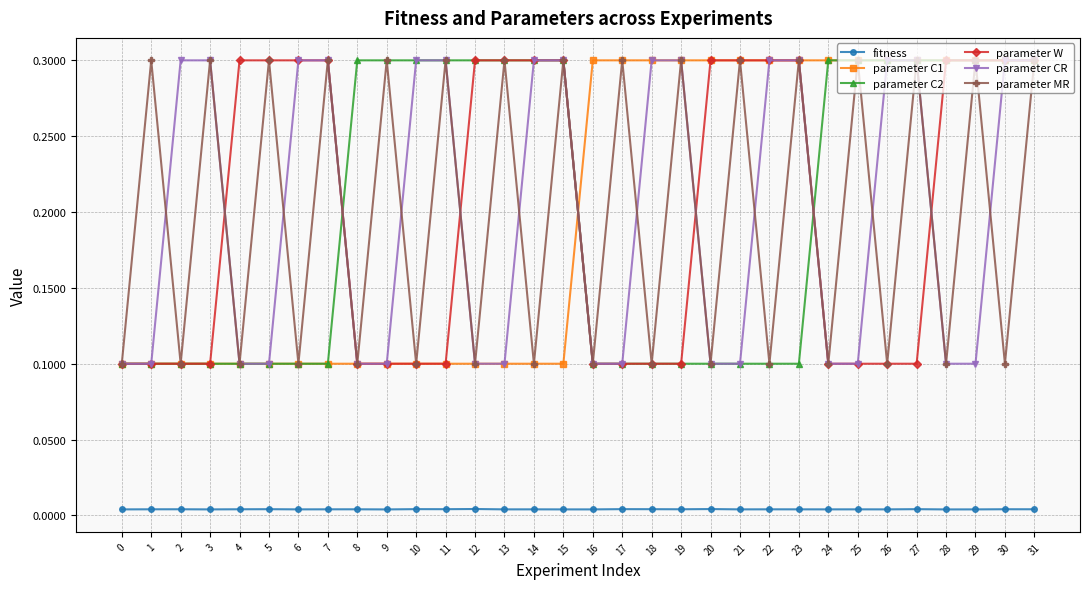

True or false: parameter C2 and fitness cross at least once.

False